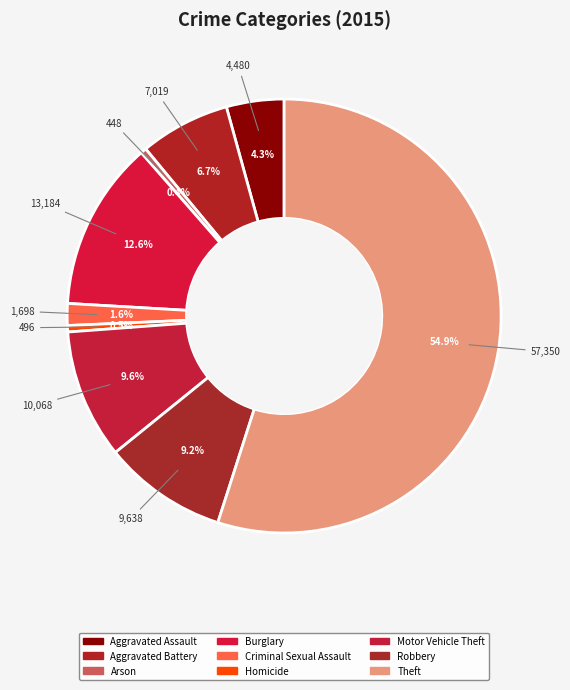

Count the number of slices in the pie.

9